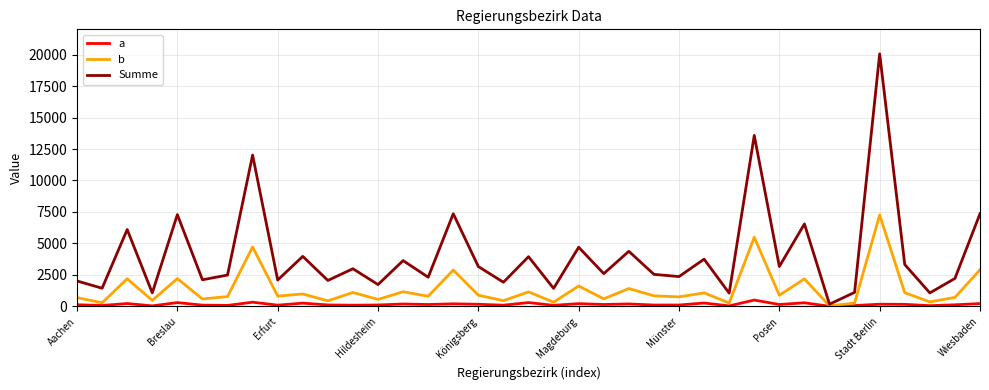

Rank the series by their average value, from lowest to highest.

a, b, Summe